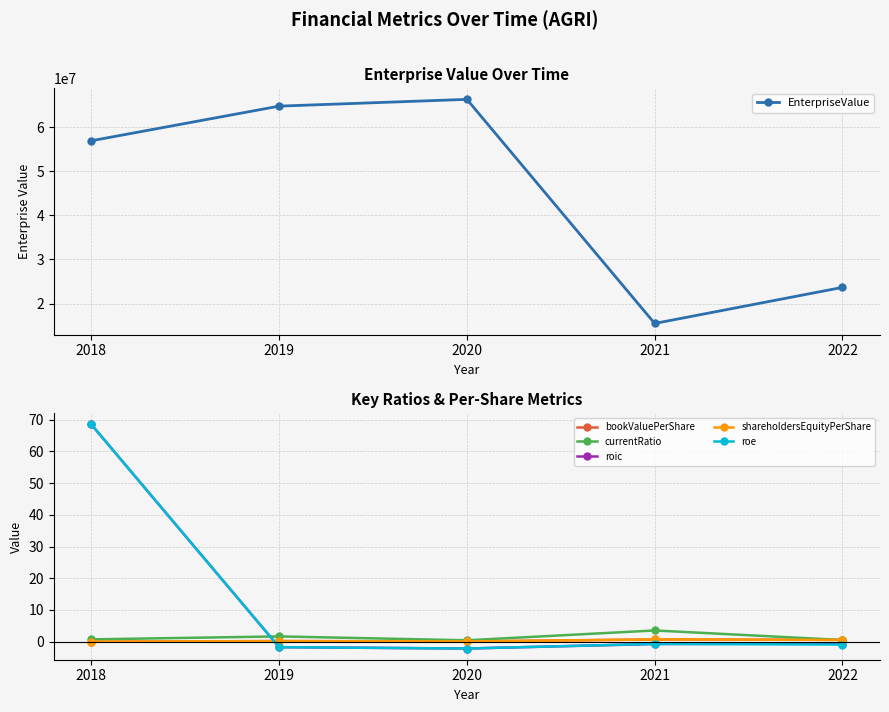

Is this an area chart (filled region under the line)?

No